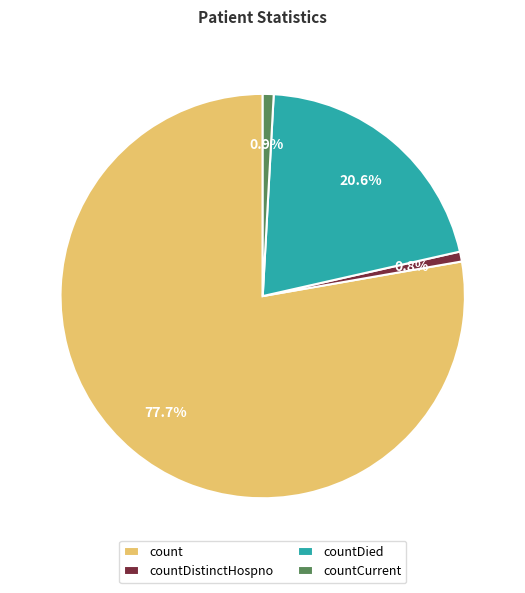

Between countDied and countDistinctHospno, which is larger?

countDied